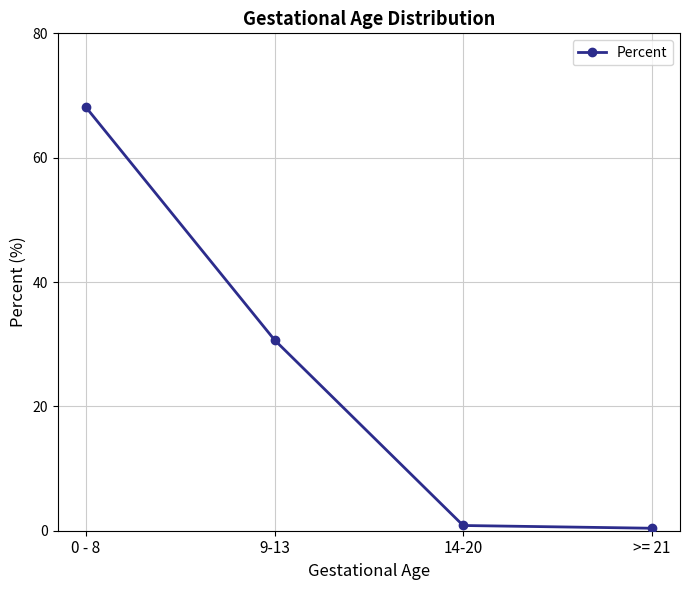

What is the approximate value at >= 21?

0.4